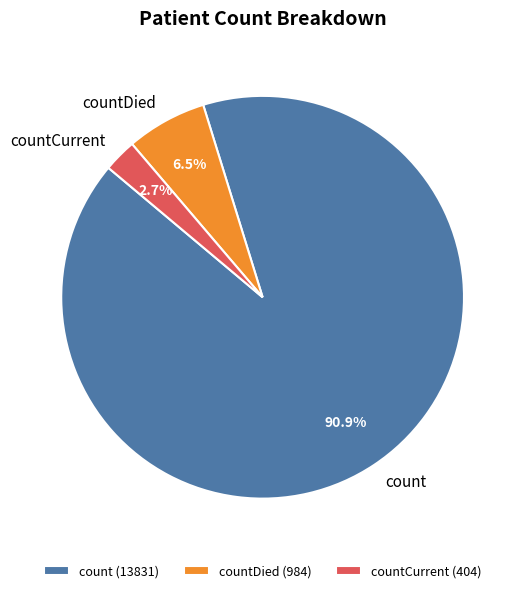

Is there a majority slice in this chart?

Yes